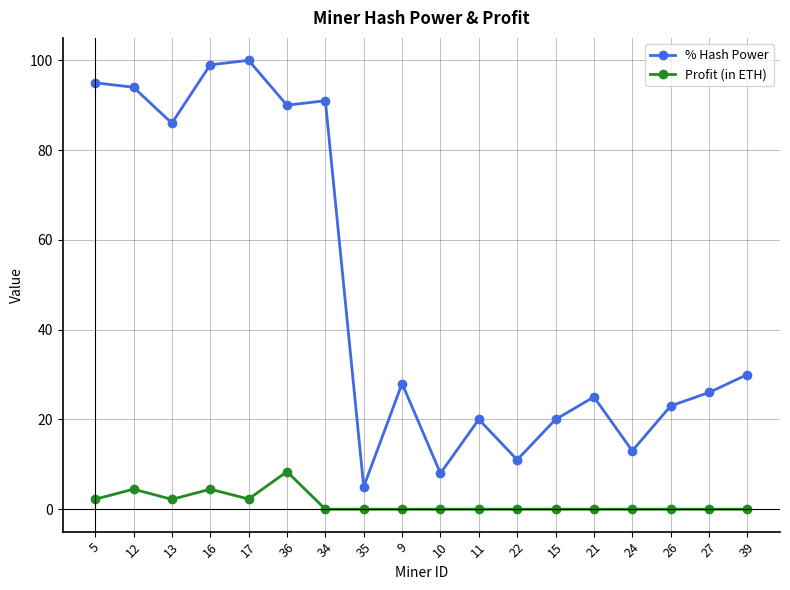

True or false: % Hash Power and Profit (in ETH) cross at least once.

False